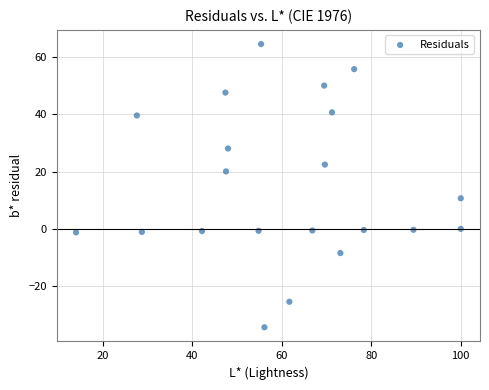

What is the range of X values (max minus min)?

85.9